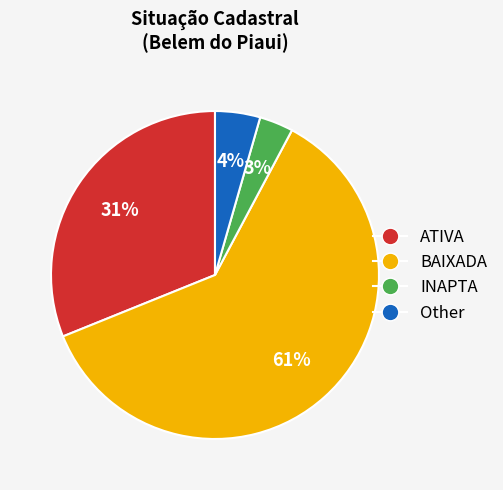

Does any single category account for the majority?

Yes